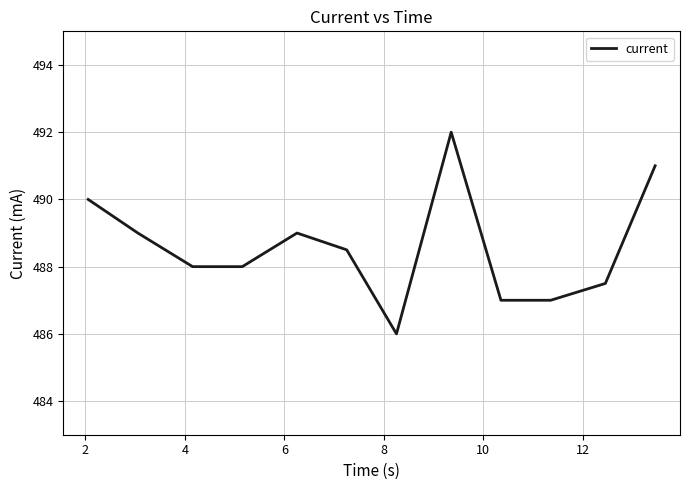

What is the maximum value shown in the chart?

492.0